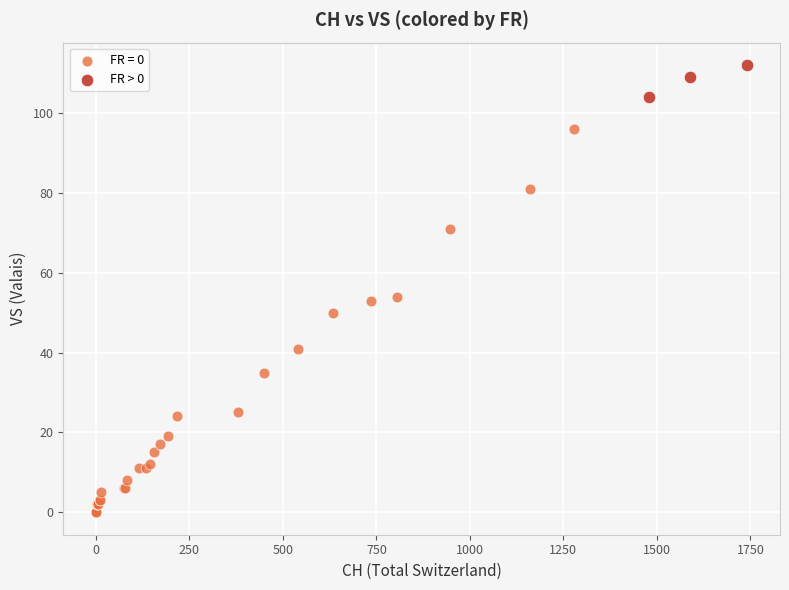

Which series reaches the minimum Y coordinate?

FR = 0